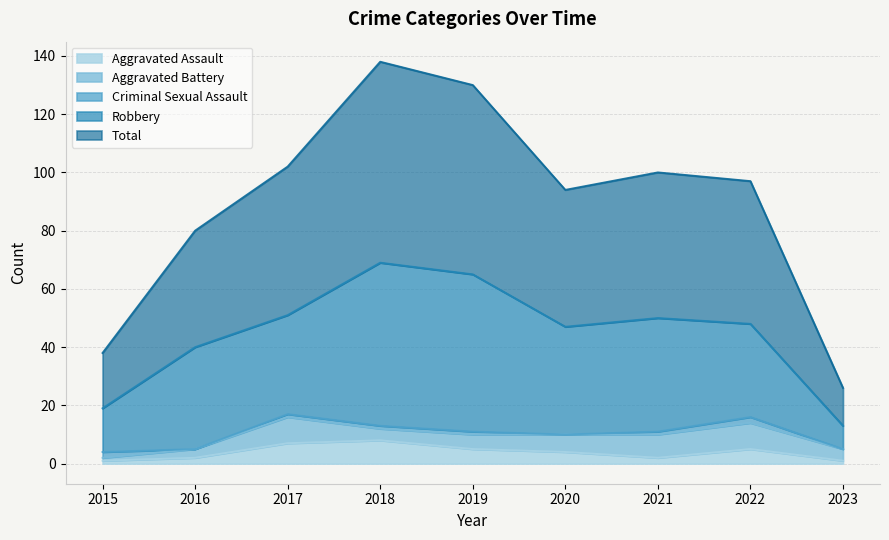

True or false: Aggravated Battery and Total cross at least once.

False